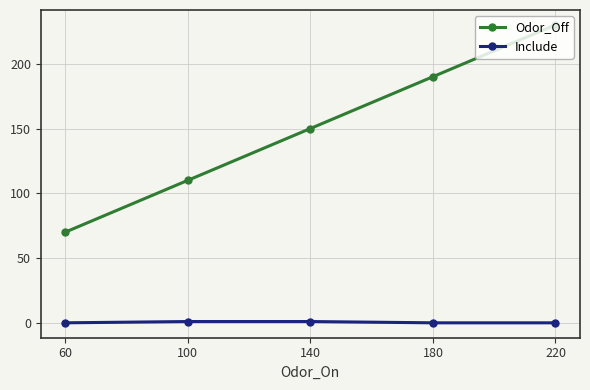

True or false: Odor_Off and Include intersect in this chart.

False